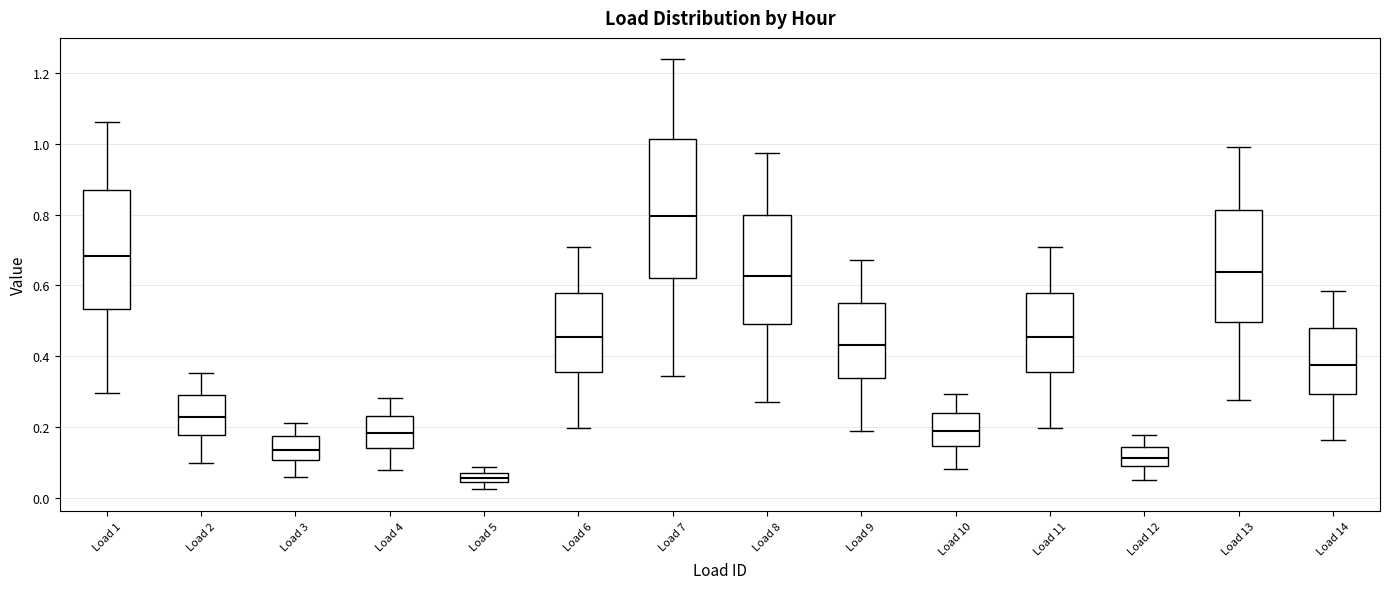

Which box has the lowest median line?

Load 5